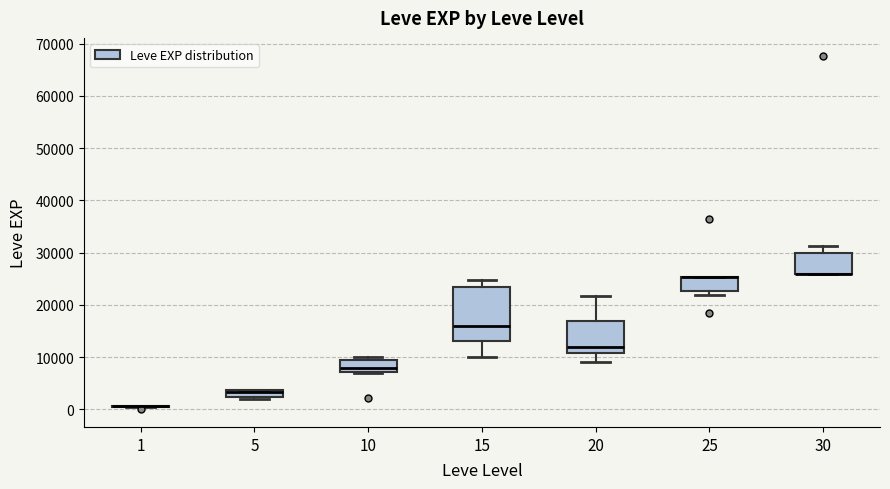

Which box is the tallest, from its lower edge to its upper edge?

15